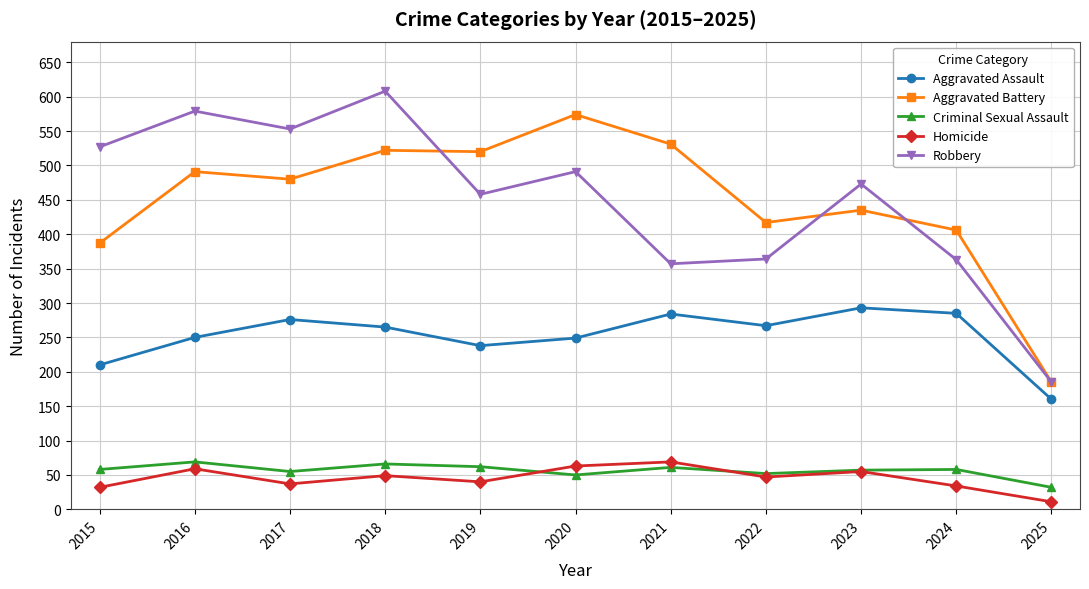

What is the approximate value of Aggravated Battery at 2017?

480